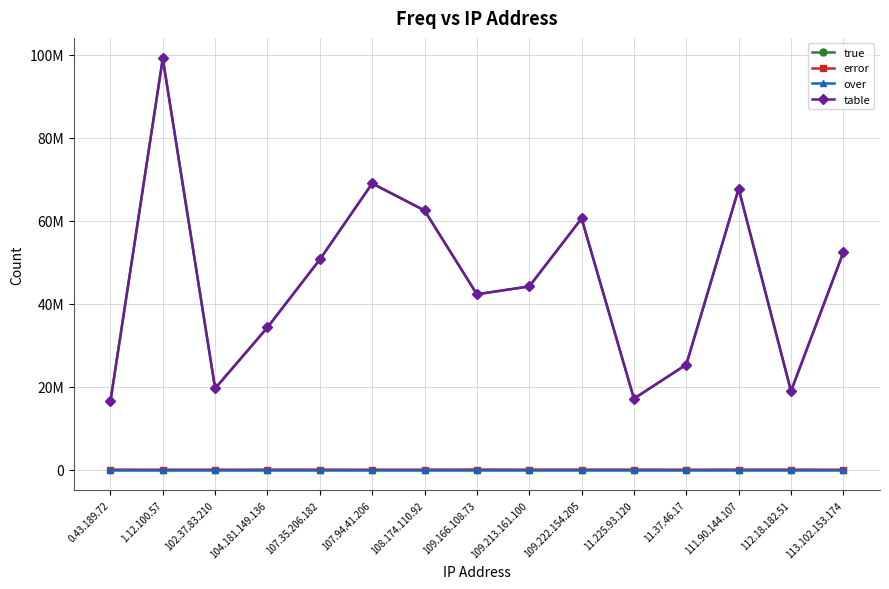

Which has a higher value, 11.37.46.17 or 104.181.149.136?

104.181.149.136